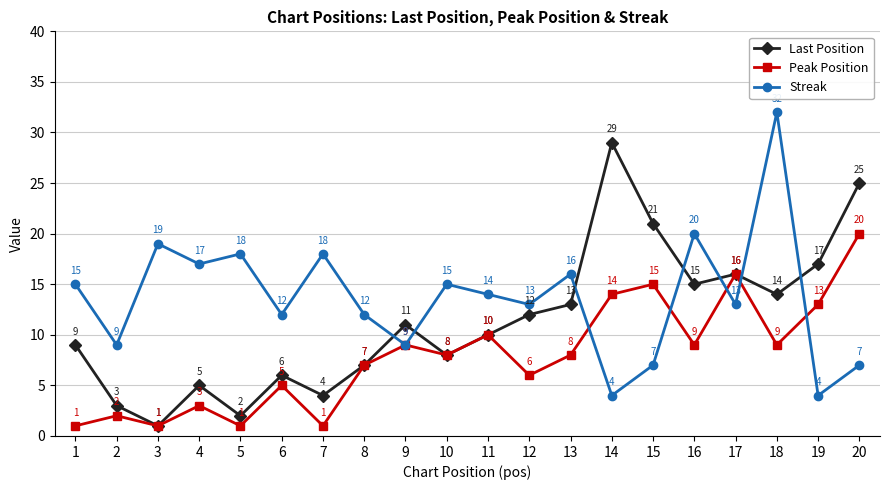

At how many categories does at least one series exceed 27?

2